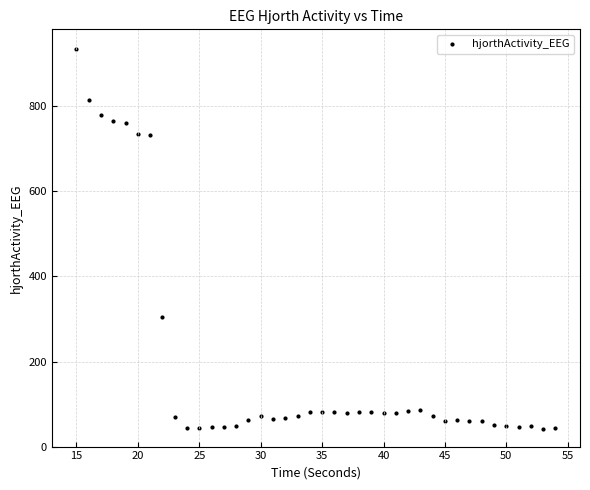

What Y value in the scatter plot is closest to 488?

305.2